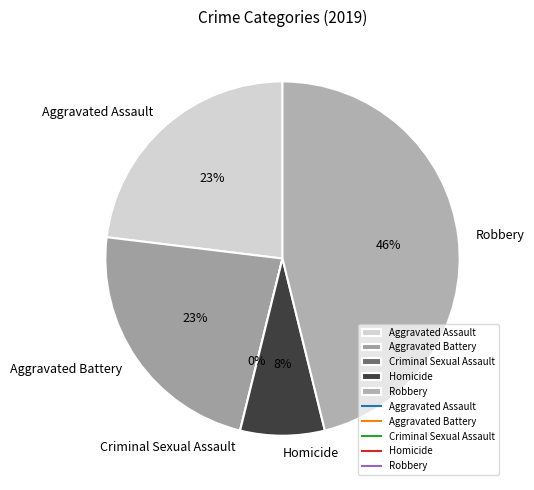

Does any single category account for the majority?

No